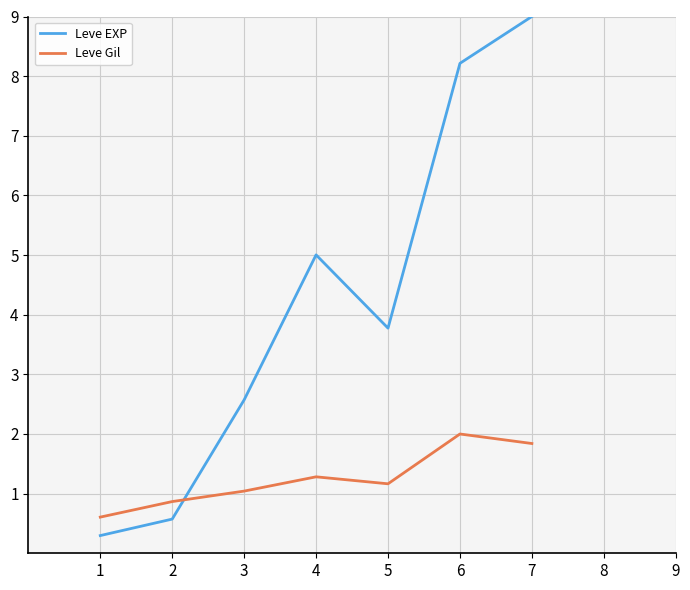

What is the sum of the Leve Gil values at 5 and 2?

2.0